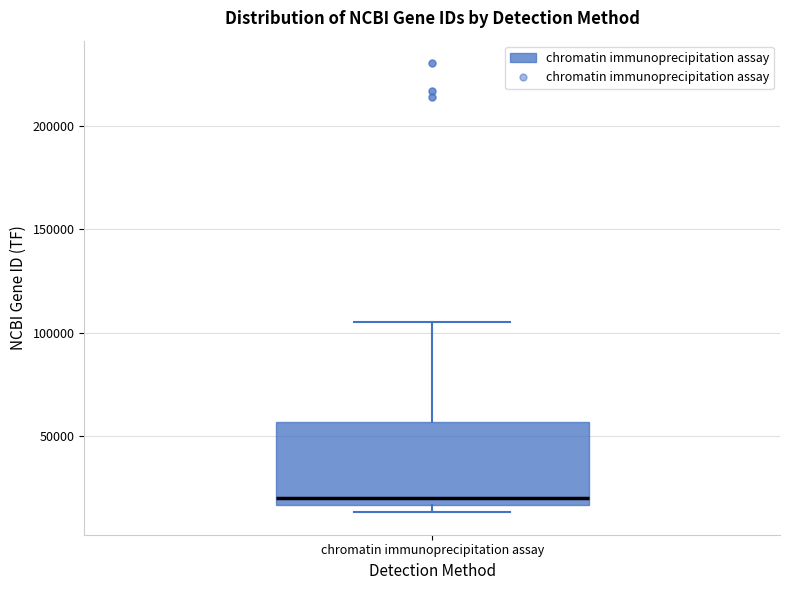

Where does the median line of the box for chromatin immunoprecipitation assay sit on the y-axis? The values are not printed on the chart, so give them approximately, as read against the axis.

20000